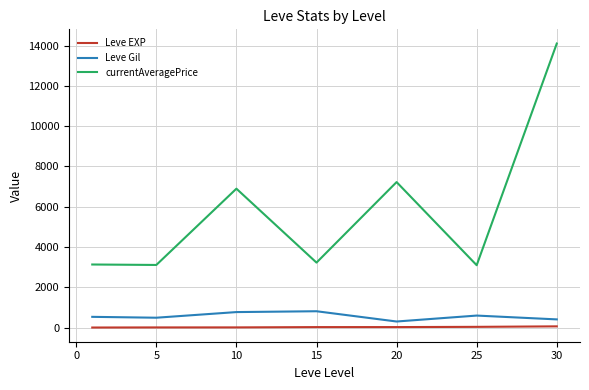

Which series has the largest range (max minus min)?

currentAveragePrice